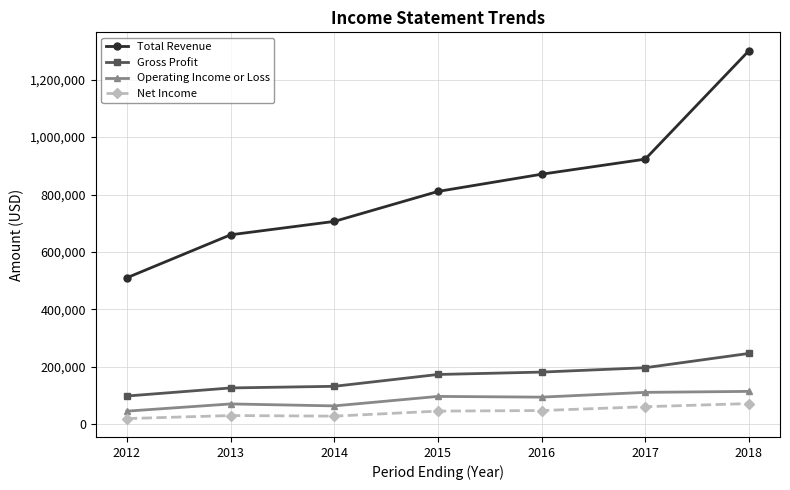

What is the minimum value for Gross Profit?

98300